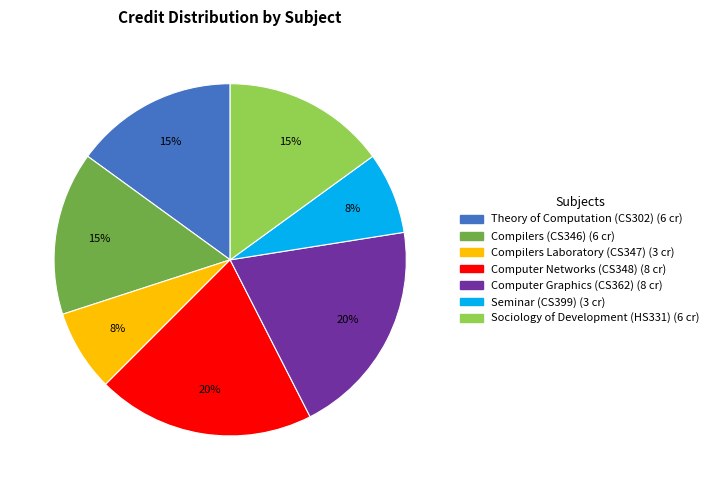

Is the sum of Theory of Computation (CS302) and Compilers (CS346) greater than half?

No